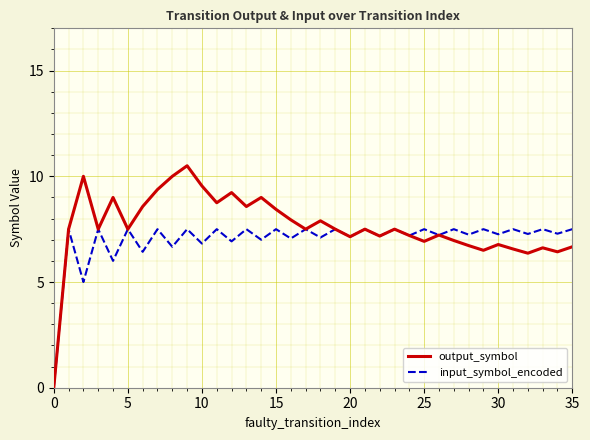

In input_symbol_encoded, how many points are lower than both neighbors (excluding endpoints)?

17